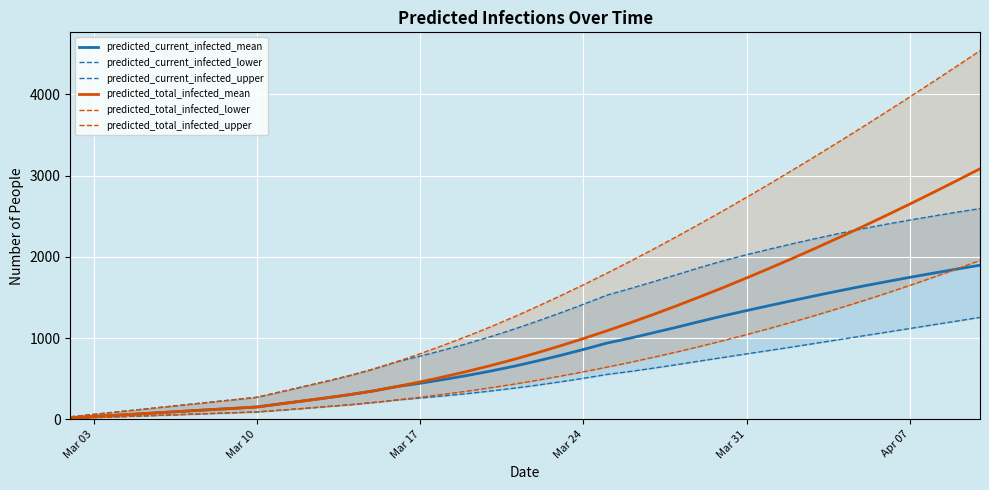

Reading right to left, transcribe all the data shown in this chart.

predicted_current_infected_mean: 1896	1848	1798	1747	1694	1640	1583	1524	1463	1401	1338	1273	1204	1133	1065	998	937	859	785	716	651	592	538	489	443	402	349	304	264	226	189	151	134	118	101	84	67	50	34	17
predicted_current_infected_lower: 1254	1208	1163	1117	1072	1027	982	937	892	848	805	761	717	672	629	588	551	504	460	419	381	347	315	287	261	237	206	179	156	133	111	90	80	70	60	50	40	30	20	10
predicted_current_infected_upper: 2593	2548	2501	2452	2401	2347	2289	2227	2163	2095	2026	1951	1868	1780	1693	1608	1527	1415	1308	1205	1107	1015	930	851	777	708	618	539	469	402	336	270	240	210	180	150	120	90	60	30
predicted_total_infected_mean: 3083	2936	2792	2650	2511	2375	2242	2112	1985	1861	1740	1622	1508	1397	1290	1187	1088	993	903	817	735	659	588	522	460	402	349	304	264	226	189	151	134	118	101	84	67	50	34	17
predicted_total_infected_lower: 1955	1850	1747	1648	1552	1459	1370	1283	1200	1119	1042	968	897	828	763	700	641	584	530	479	431	387	345	307	271	237	206	179	156	133	111	90	80	70	60	50	40	30	20	10
predicted_total_infected_upper: 4536	4345	4156	3969	3785	3603	3424	3247	3073	2901	2733	2568	2407	2249	2094	1943	1797	1655	1518	1385	1257	1135	1020	911	807	708	618	539	469	402	336	270	240	210	180	150	120	90	60	30